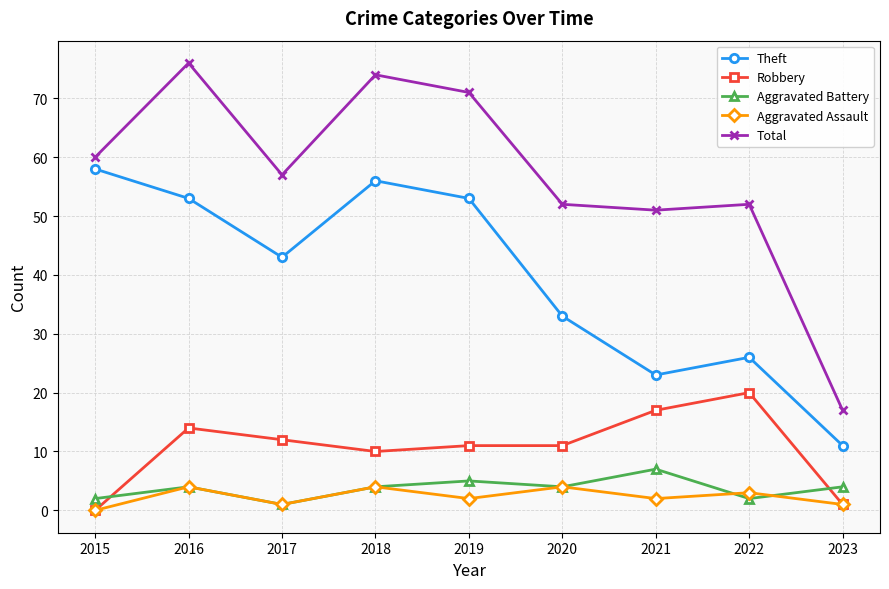

The value of Total at 2017 is 57. True or false?

True